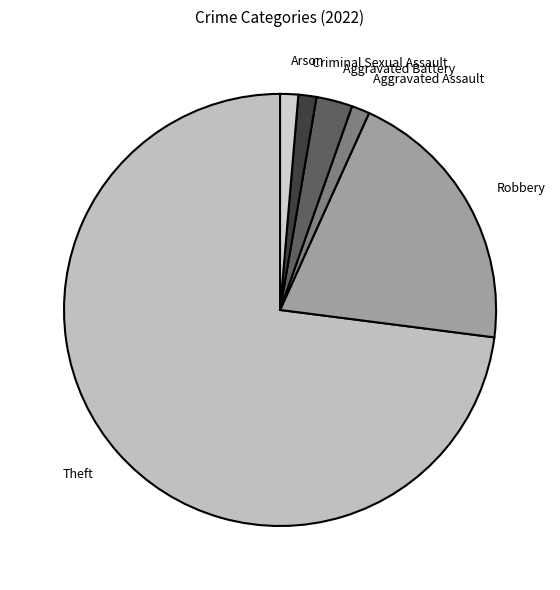

Which slice is the largest?

Theft